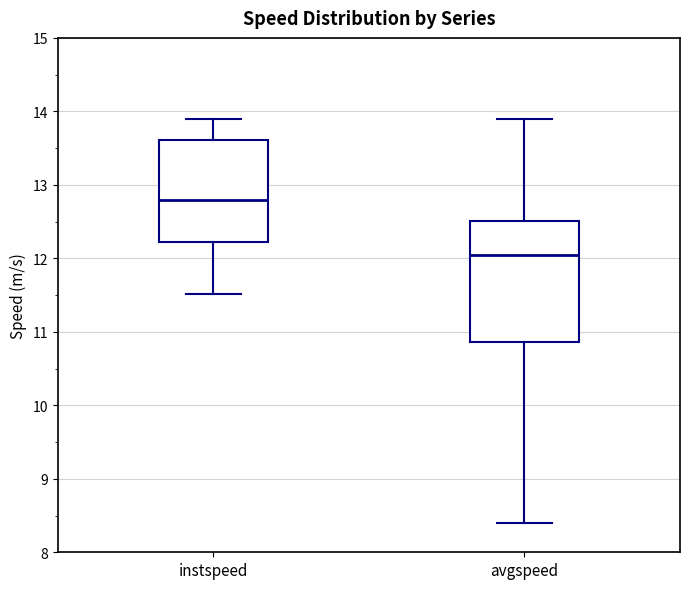

Reading left to right, read every box against the y-axis: the position of its median line, the range the box covers, and the ends of its whiskers. The values are not printed on the chart, so give them approximately, as read against the axis.

instspeed: median 12.8, box 12.2 to 13.6, whiskers 11.5 to 13.9
avgspeed: median 12.0, box 10.9 to 12.5, whiskers 8.4 to 13.9